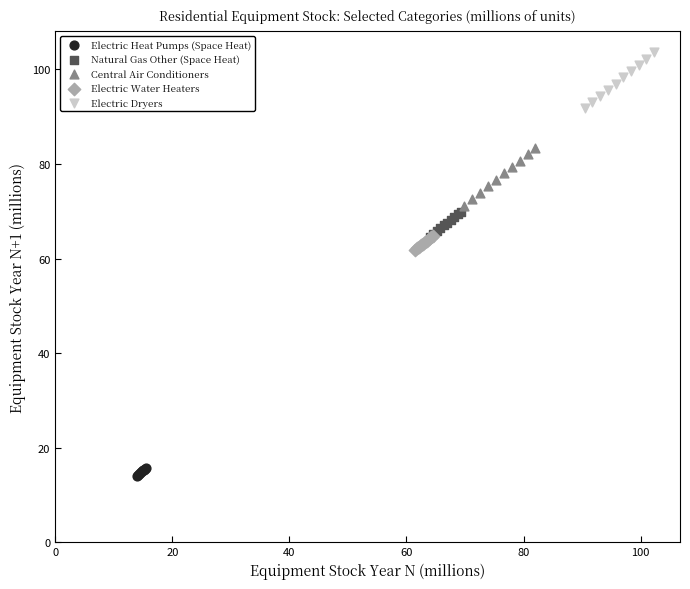

Which series contains the lowest Y value?

Electric Heat Pumps (Space Heat)